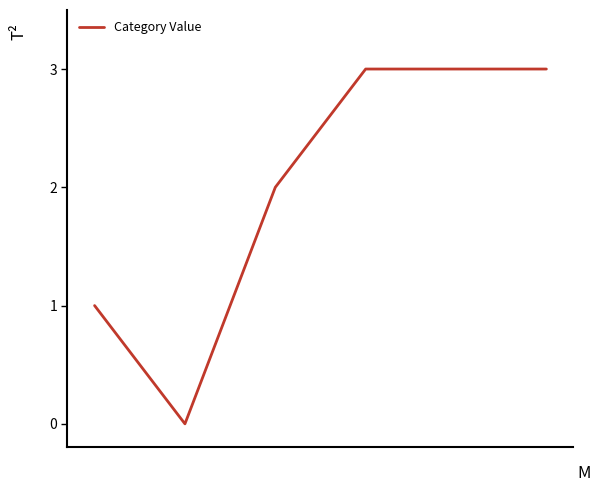

What is the sum of all values?

12